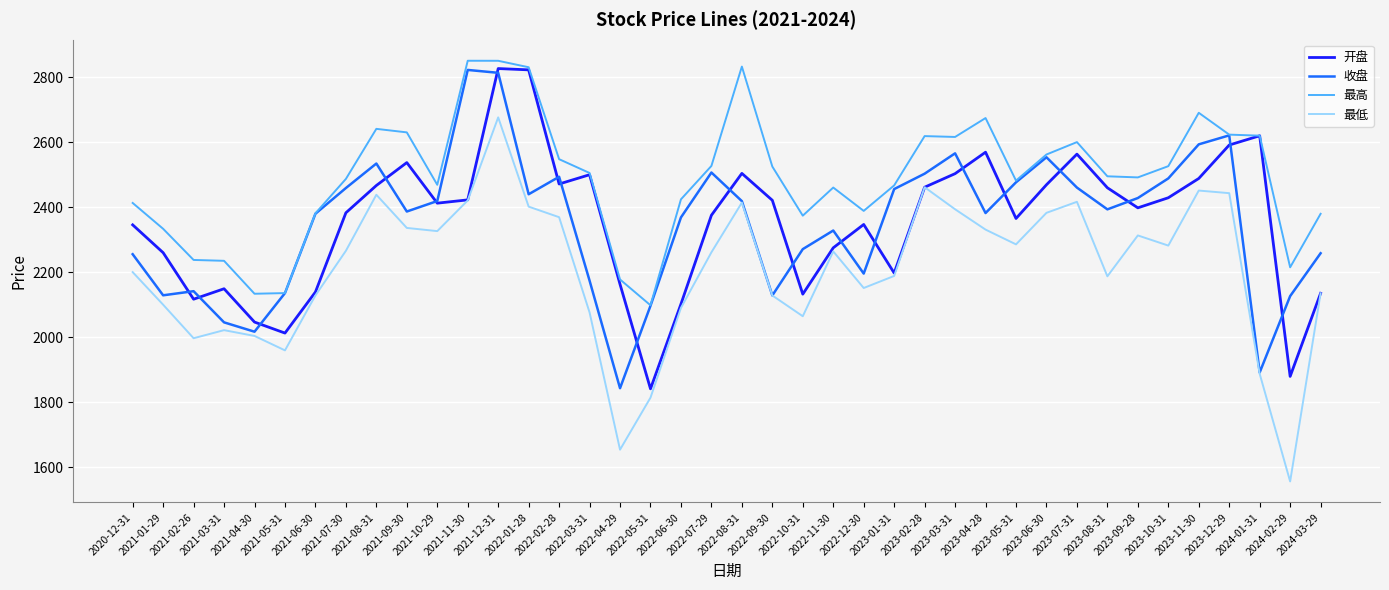

Which series has the largest range (max minus min)?

最低